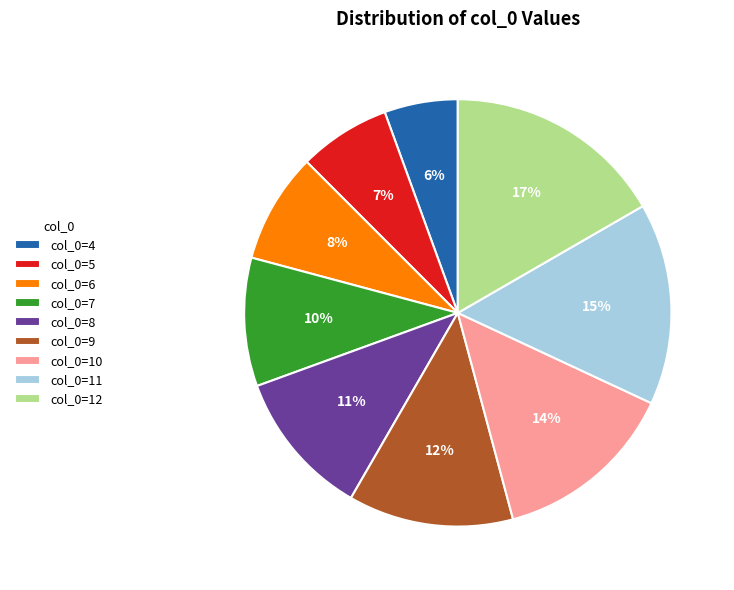

Which has a higher value, col_0=10 or col_0=8?

col_0=10